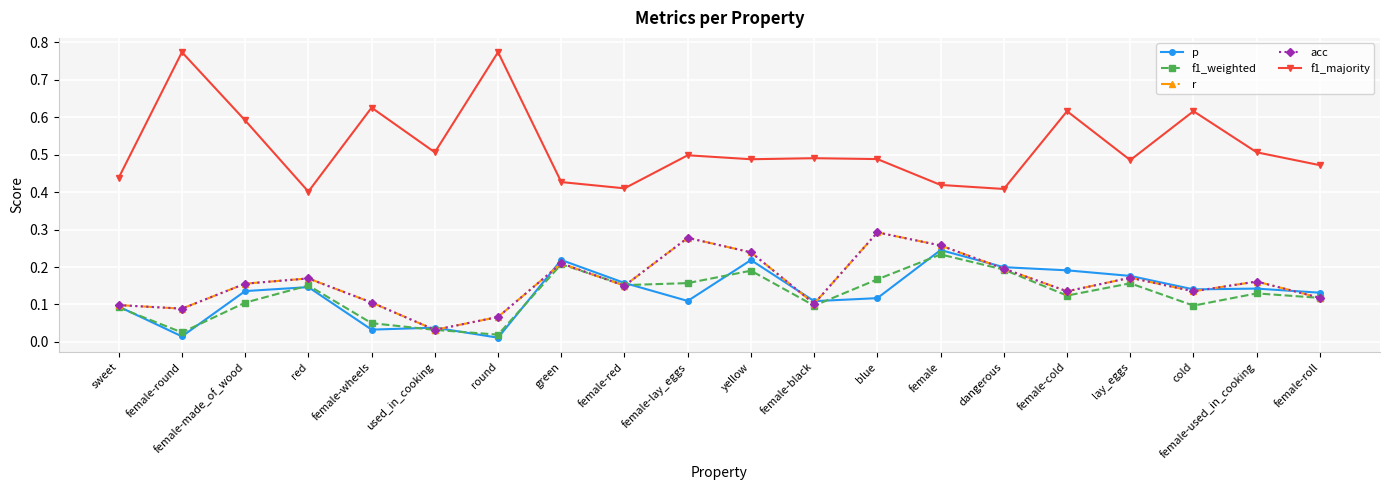

What is the greatest value displayed?

0.8